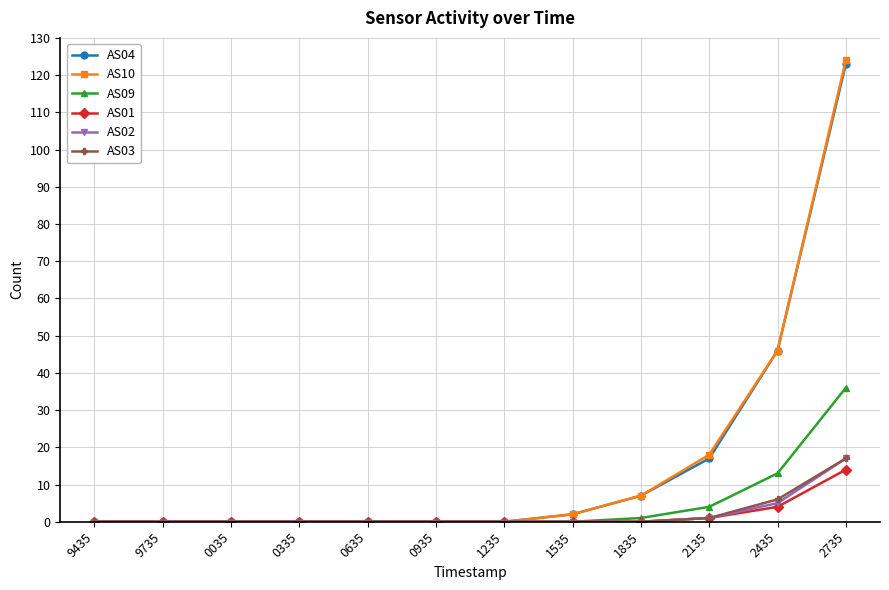

Is the value of AS09 at 2435 greater than the value of AS04 at 2735?

No